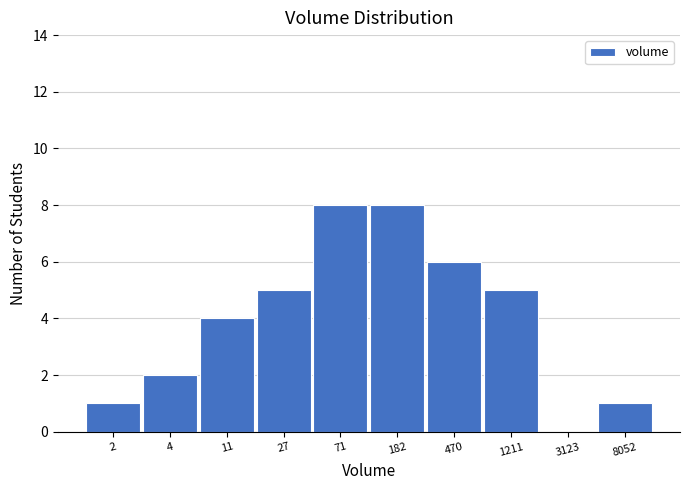

Reading left to right, list all the values displayed in this chart.

2=1	4=2	11=4	27=5	71=8	182=8	470=6	1211=5	3123=0	8052=1